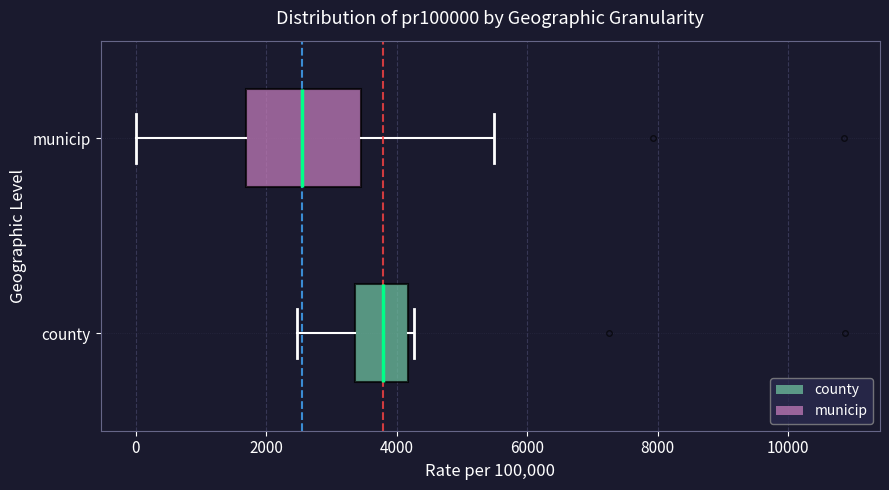

Reading bottom to top, transcribe this box plot: for each box, give where its median line is, the range the box spans, and where its two whiskers end, as read against the x-axis. The values are not printed on the chart, so give them approximately, as read against the axis.

county: median 3800, box 3400 to 4200, whiskers 2400 to 4200 (just right of the box's right edge)
municip: median 2600, box 1600 to 3400, whiskers 0 to 5400